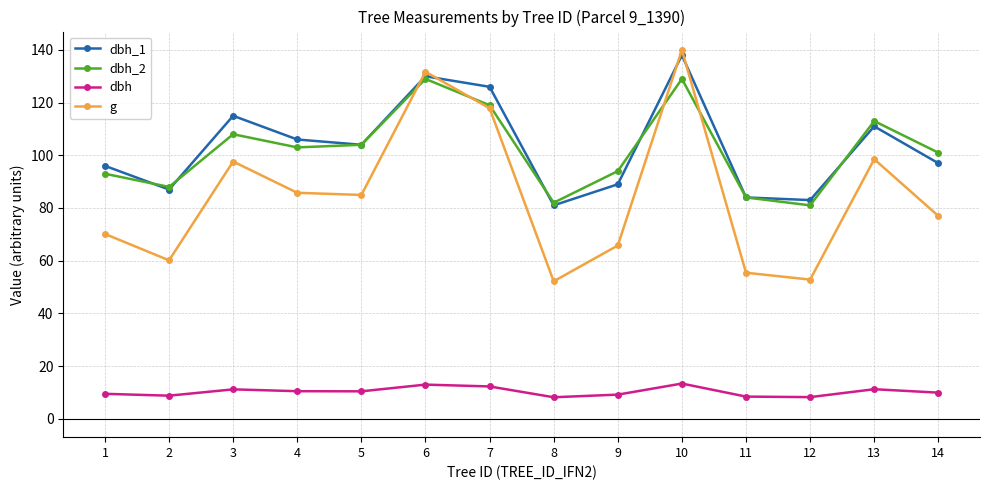

How many interior local peaks does the g series have?

4